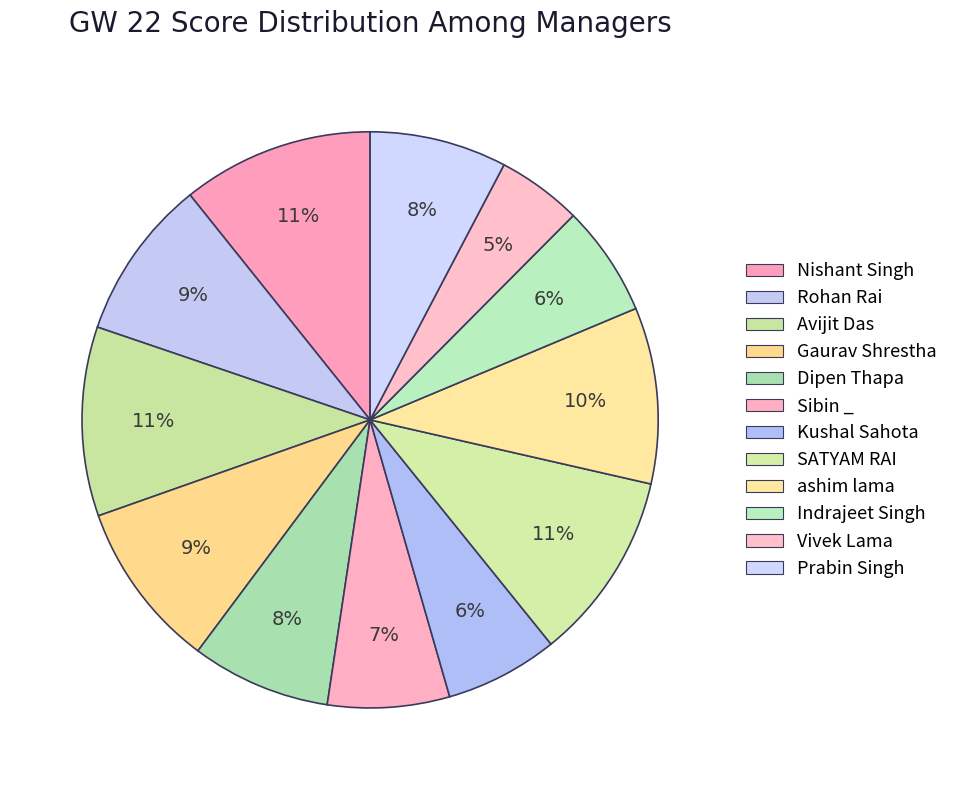

Does Dipen Thapa account for over 50% of the chart?

No